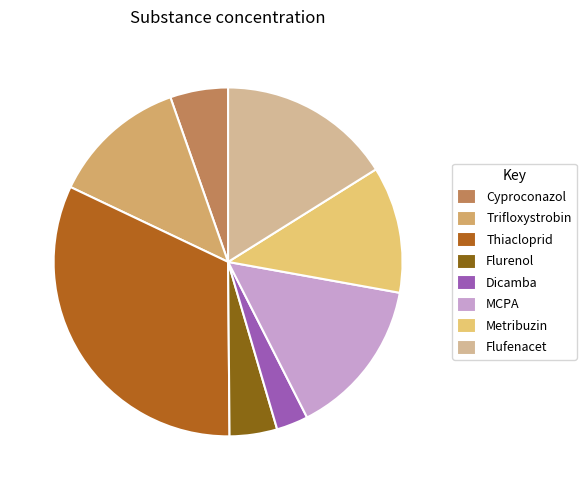

What percentage is the Flurenol slice, to the nearest percent?

4%